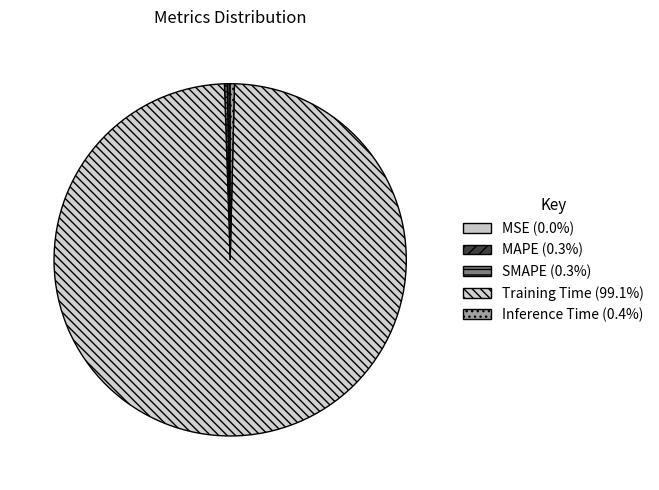

Which has a higher value, SMAPE or Inference Time?

Inference Time